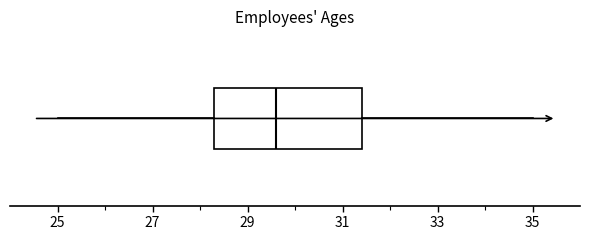

Read this box plot against the x-axis: the position of the median line, the range covered by the box, and the ends of both whiskers. The values are not printed on the chart, so give them approximately, as read against the axis.

median 29.6, box 28.2 to 31.4, whiskers 25.0 to 35.0